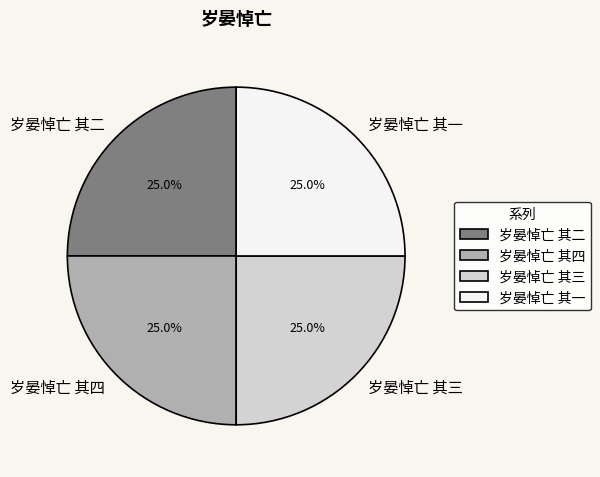

What portion of the pie excludes 岁晏悼亡 其四?

75.0%